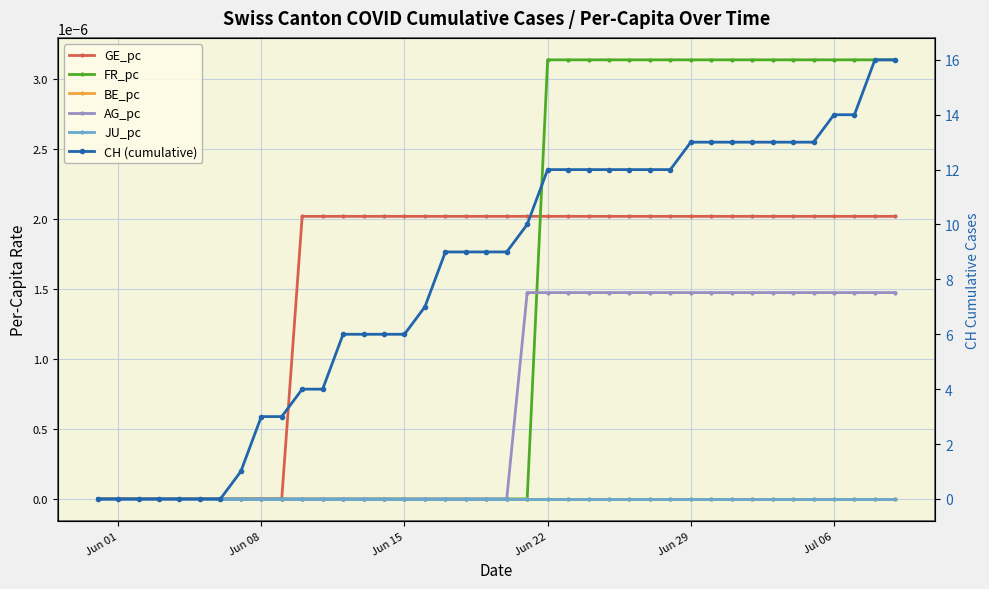

How many values in the CH (cumulative) series exceed 9?

19